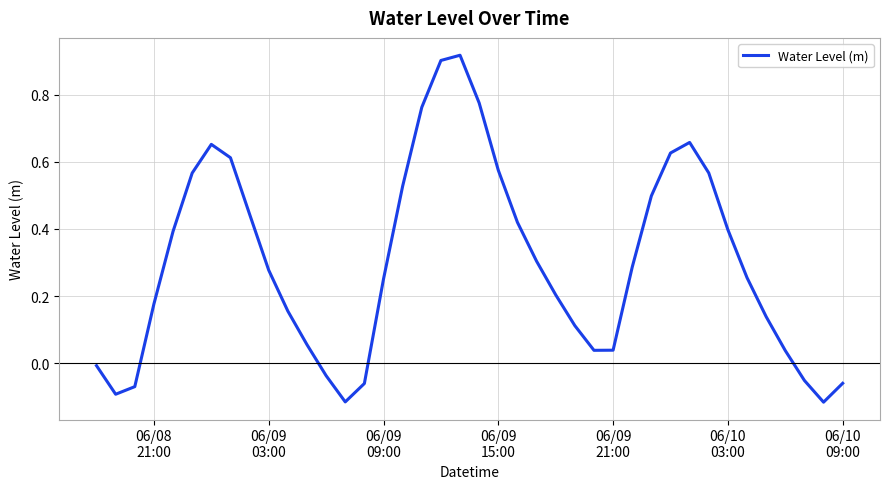

What is the sum of all values?

12.0